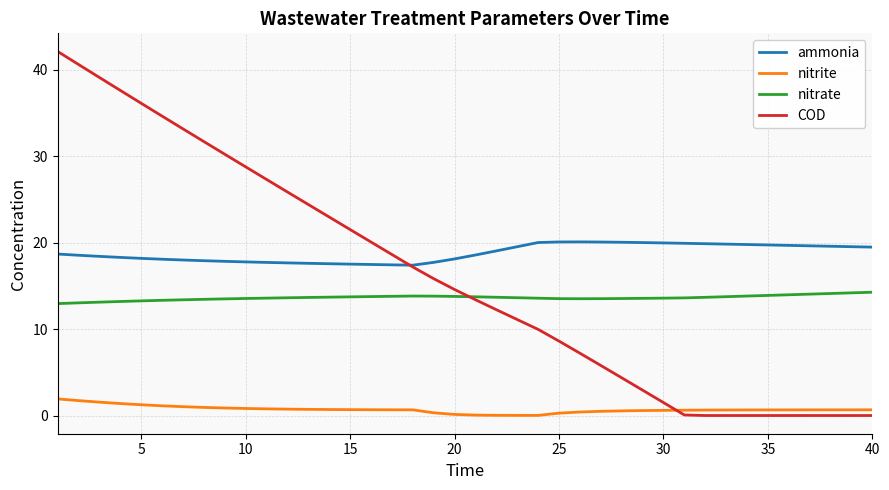

What is the maximum value for nitrite?

1.9